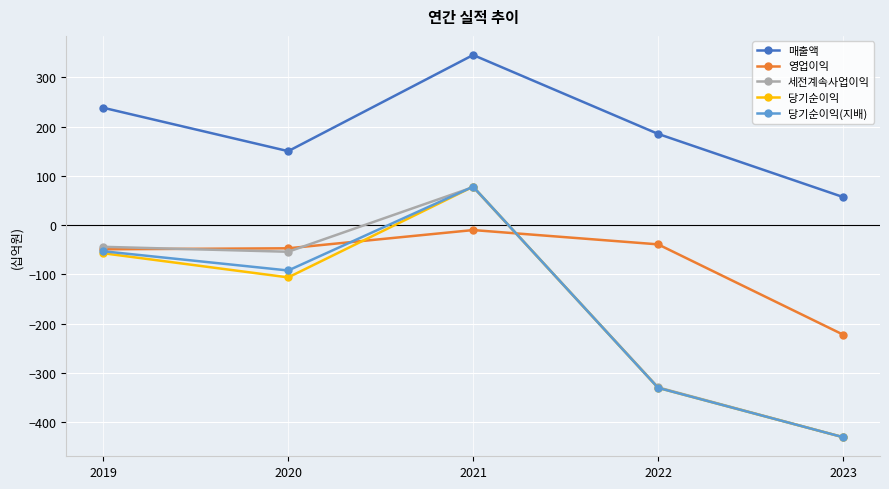

At which category does 매출액 reach its first local peak?

2021